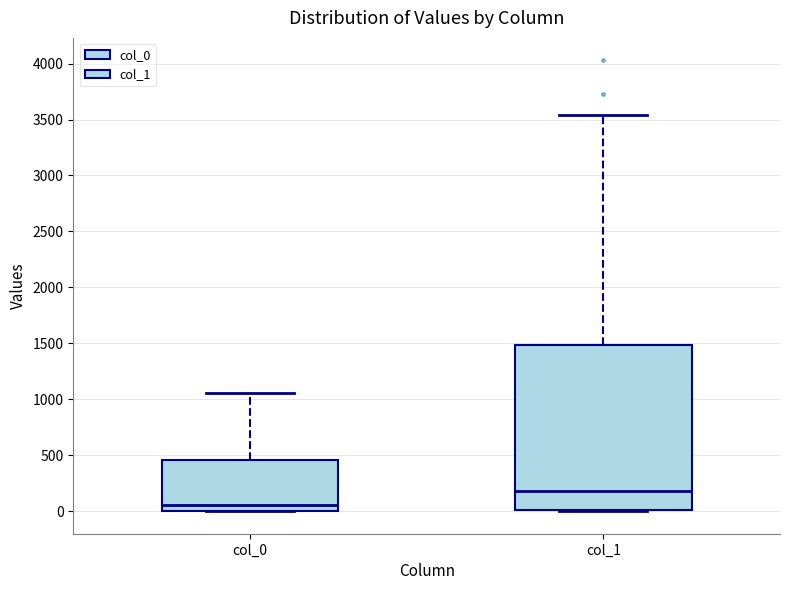

Which box is the tallest, from its lower edge to its upper edge?

col_1